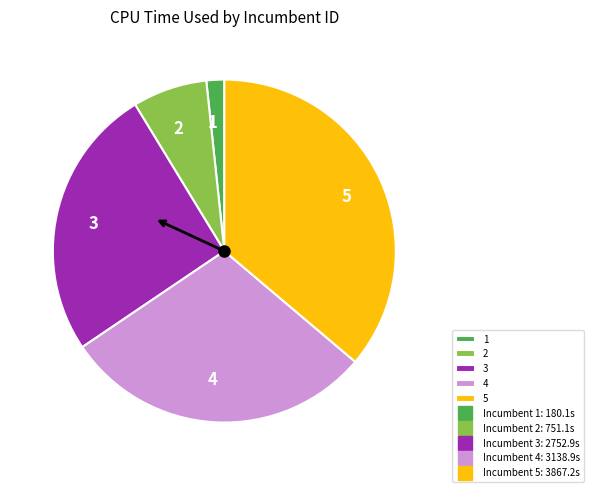

Is it true that 3 is 26% of the pie?

True